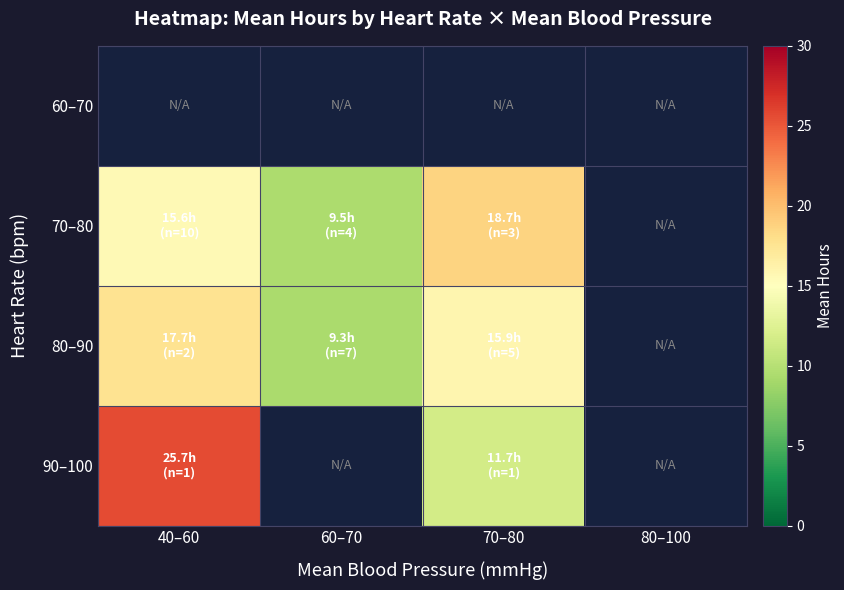

How many values in the 80–90 series exceed 17?

1